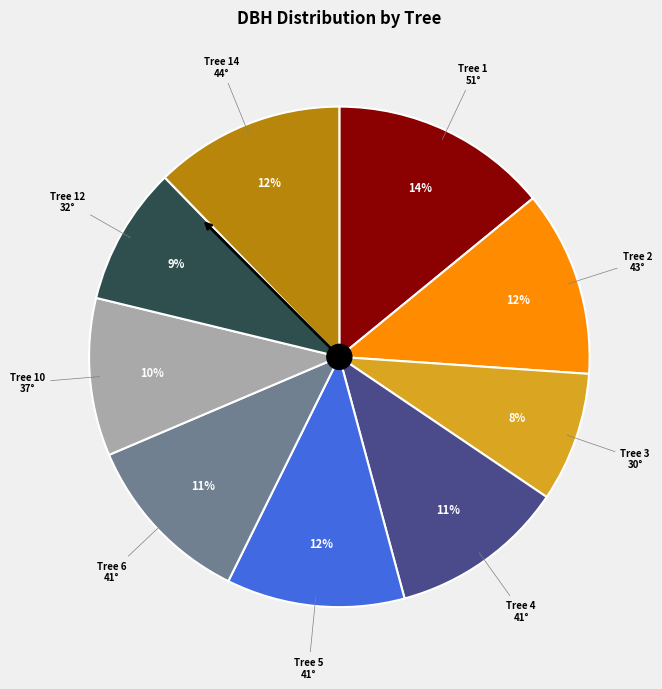

To the nearest percent, what is the average slice percentage?

11%